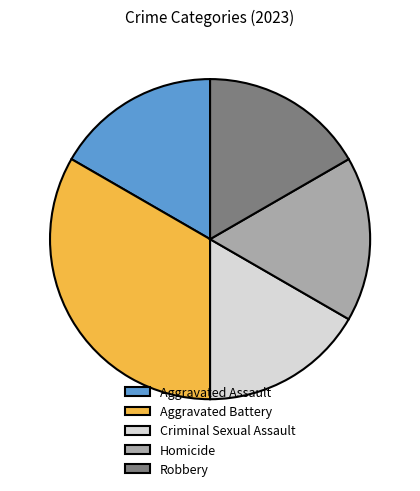

Combined, do Robbery and Criminal Sexual Assault account for over 50%?

No